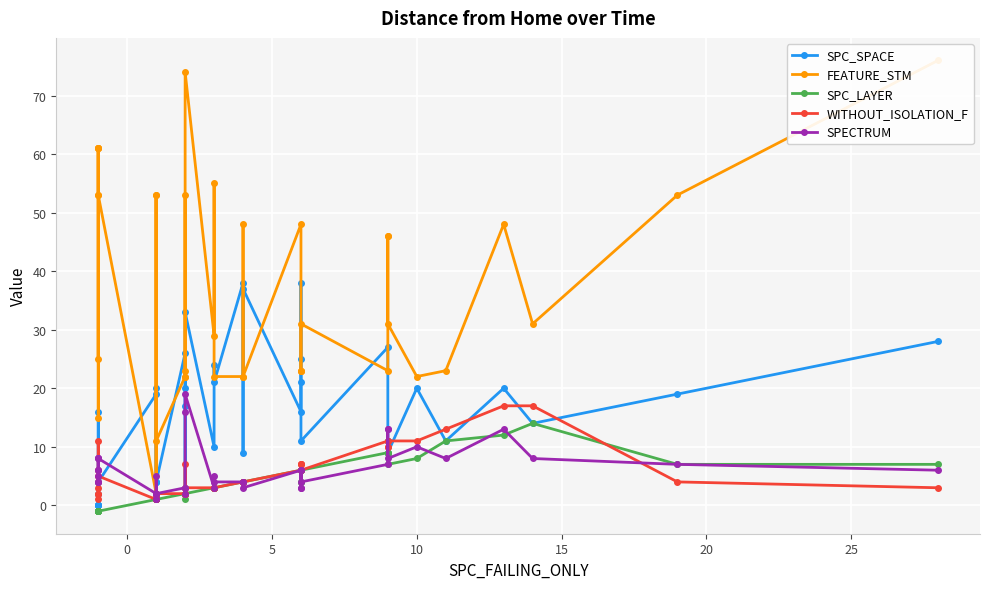

Reading left to right, what are all the values shown in this chart?

SPC_SPACE: 0	16	0	0	0	0	2	4	19	4	4	1	20	4	26	17	2	20	33	10	24	21	38	9	37	16	25	38	21	11	27	11	11	9	20	11	20	14	19	28
FEATURE_STM: 61	25	61	15	61	61	53	53	2	53	2	2	53	11	22	23	53	22	74	29	55	22	22	48	22	48	23	23	23	31	23	46	46	31	22	23	48	31	53	76
SPC_LAYER: -1	-1	-1	-1	-1	-1	-1	-1	1	1	1	1	1	1	2	2	1	2	2	3	3	3	4	4	4	6	4	4	6	6	9	9	9	7	8	11	12	14	7	7
WITHOUT_ISOLATION_F: 2	1	11	3	6	2	4	5	1	2	1	1	2	2	2	2	2	7	3	3	3	3	4	4	4	6	7	7	7	6	11	10	10	11	11	13	17	17	4	3
SPECTRUM: 4	8	8	6	6	4	5	8	2	5	1	1	2	2	3	3	2	16	19	3	5	4	4	4	3	6	3	3	6	4	7	13	13	8	10	8	13	8	7	6